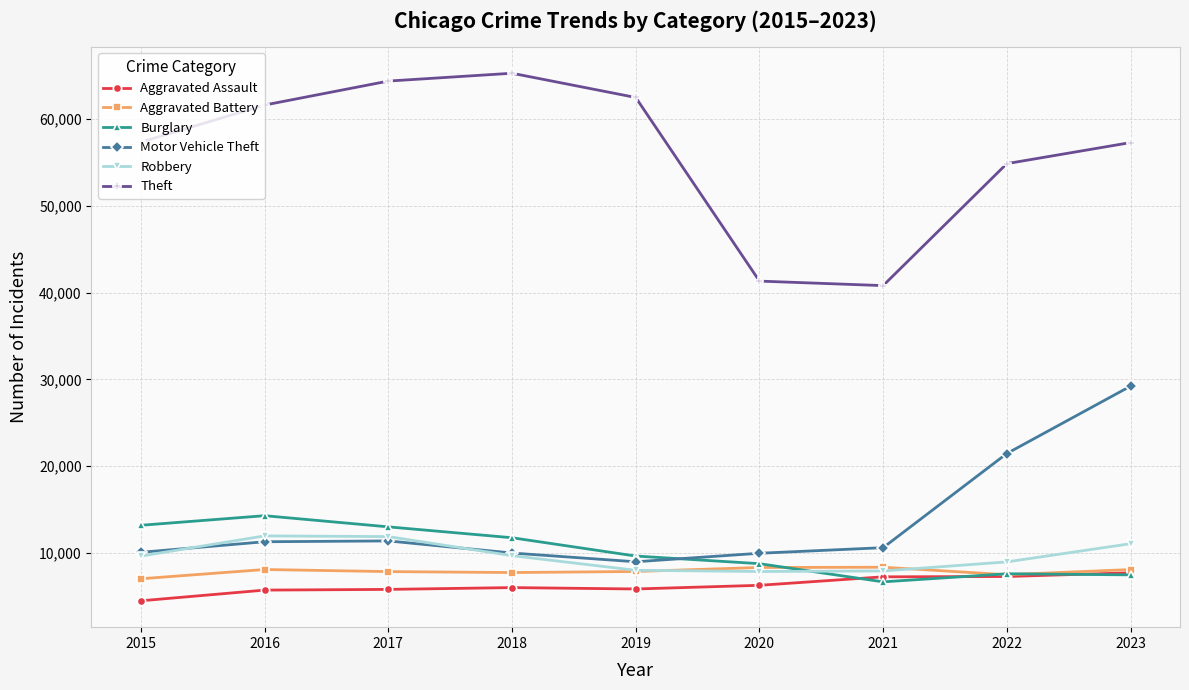

Does the chart display data point markers on the line(s)?

Yes